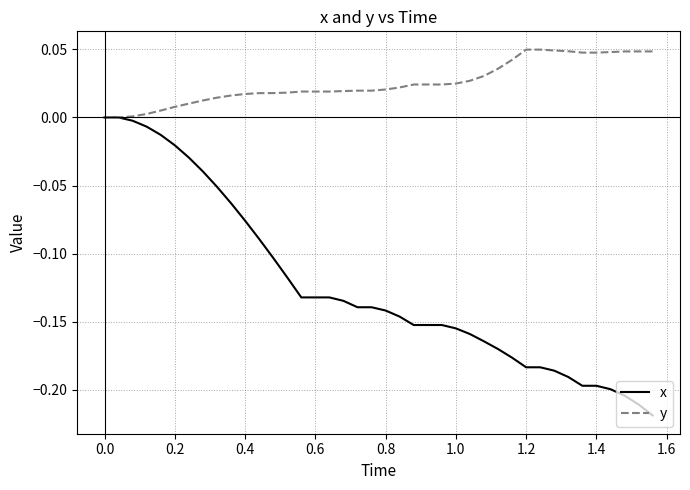

Which series has the largest total across all categories?

y